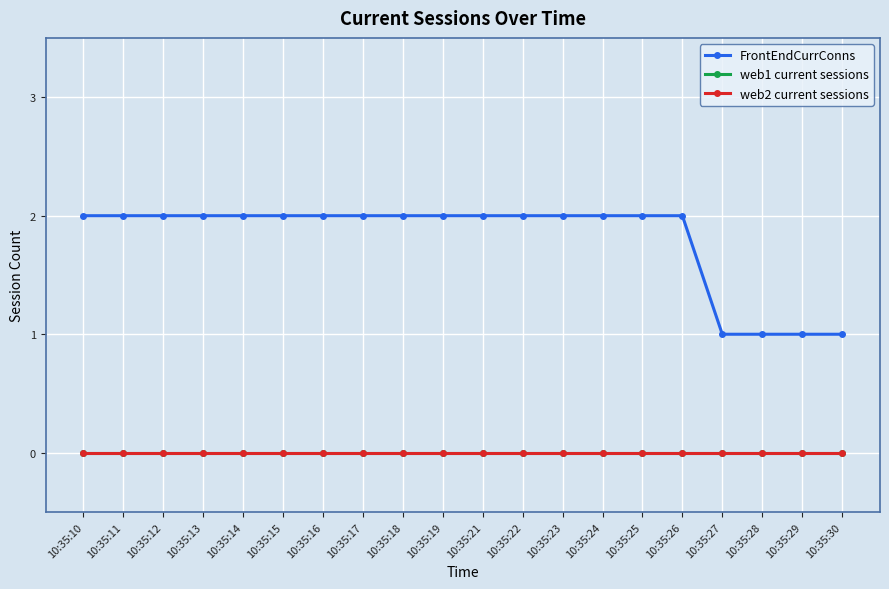

What is the value of the FrontEndCurrConns point at the 4th from the left?

2